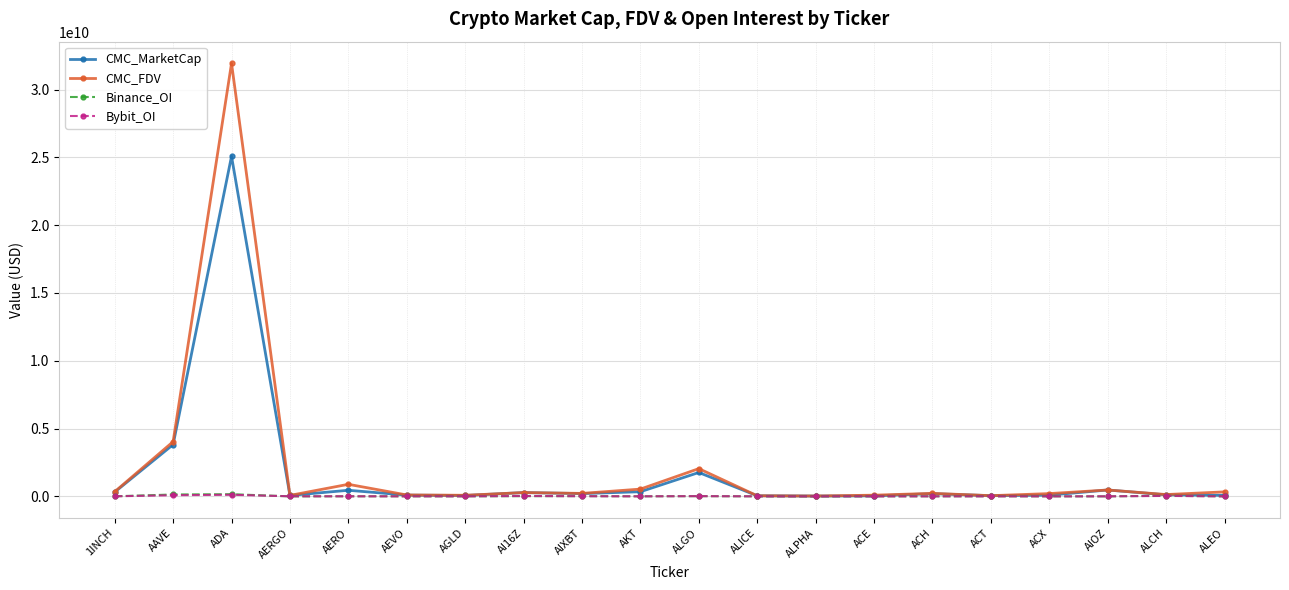

What position from the right is ALCH?

2